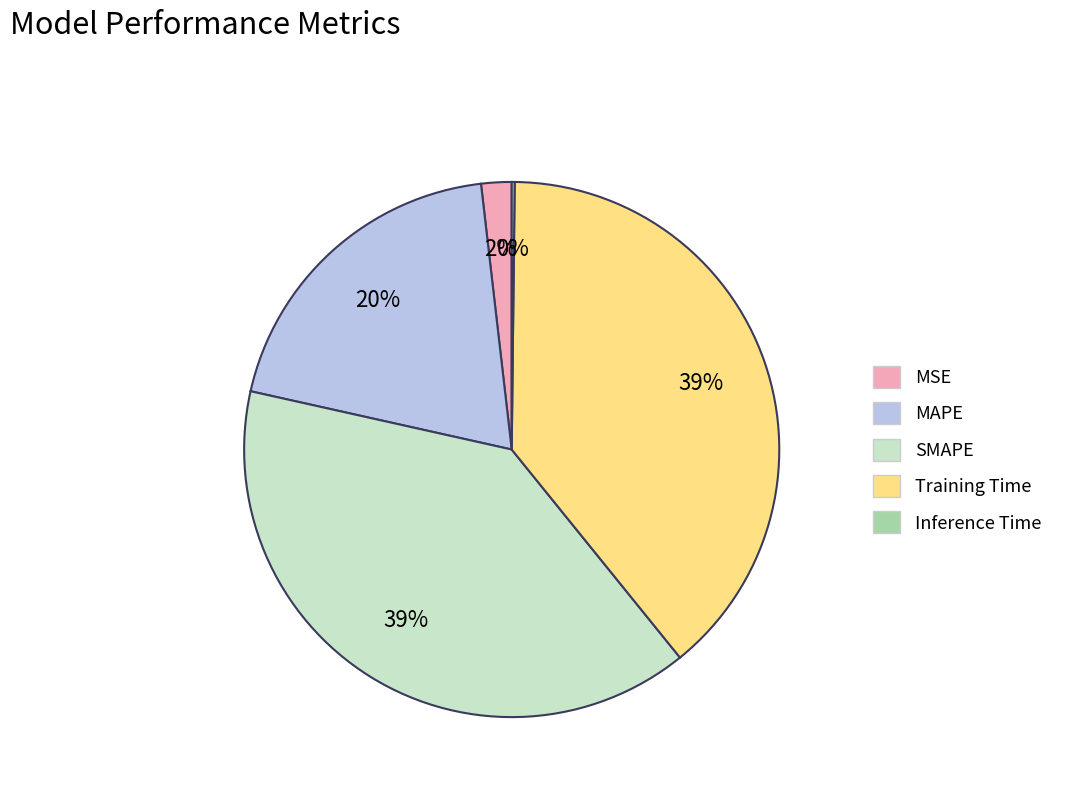

To the nearest percent, what is the average slice percentage?

20%